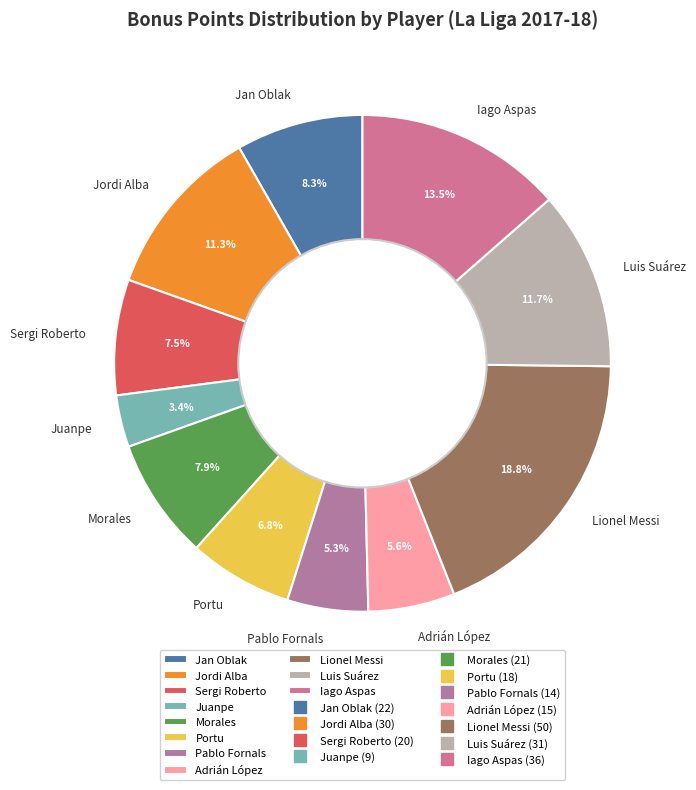

What percentage is the Juanpe slice, to the nearest percent?

3%